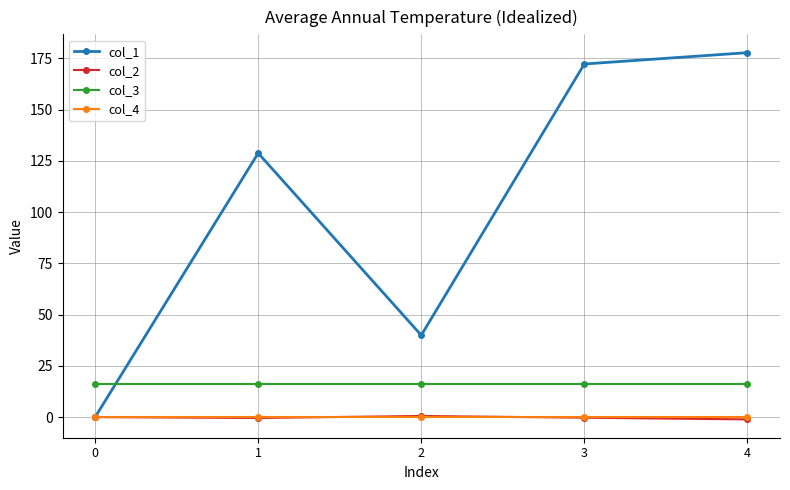

At how many categories does at least one series exceed 134?

2